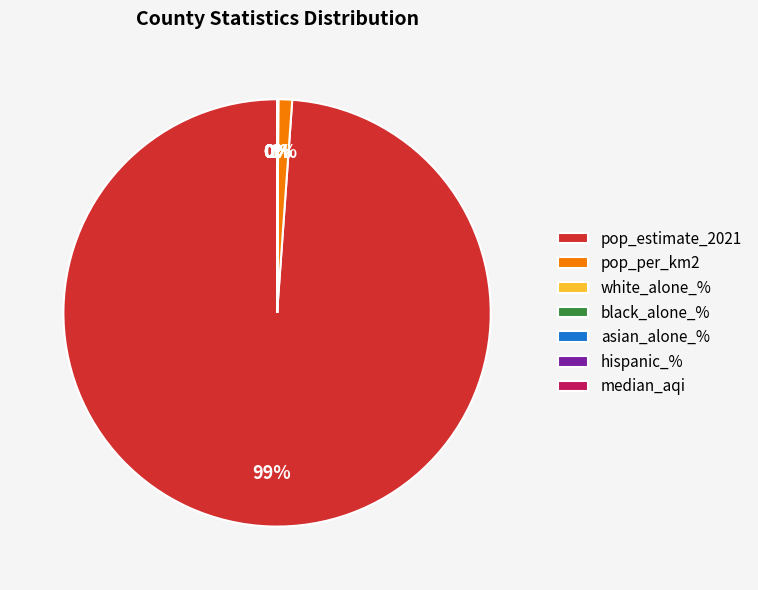

True or false: pop_estimate_2021 accounts for 99% of the total.

True